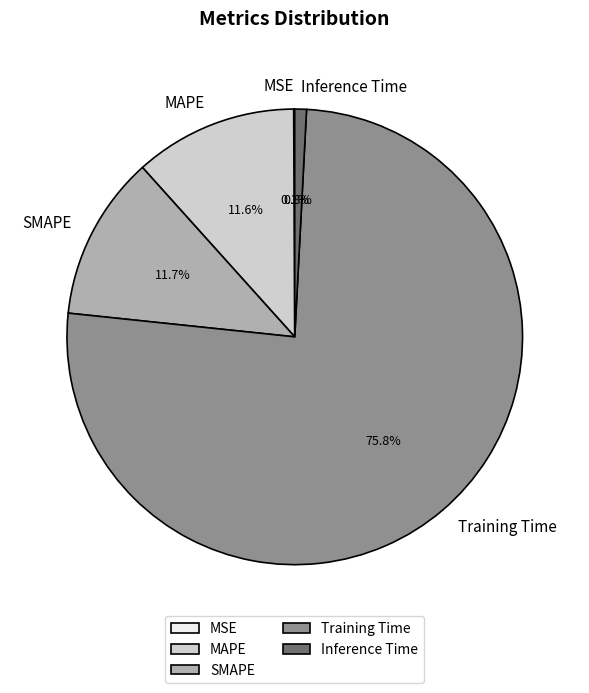

What percentage is the MAPE slice, to the nearest percent?

12%